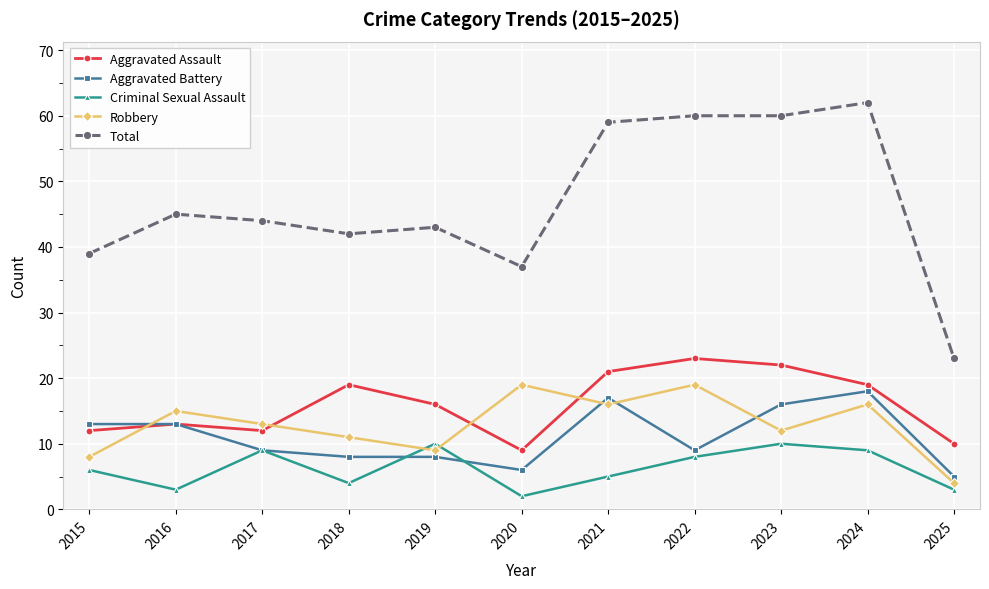

Reading left to right, extract all data points from this chart.

Aggravated Assault: 2015=12	2016=13	2017=12	2018=19	2019=16	2020=9	2021=21	2022=23	2023=22	2024=19	2025=10
Aggravated Battery: 2015=13	2016=13	2017=9	2018=8	2019=8	2020=6	2021=17	2022=9	2023=16	2024=18	2025=5
Criminal Sexual Assault: 2015=6	2016=3	2017=9	2018=4	2019=10	2020=2	2021=5	2022=8	2023=10	2024=9	2025=3
Robbery: 2015=8	2016=15	2017=13	2018=11	2019=9	2020=19	2021=16	2022=19	2023=12	2024=16	2025=4
Total: 2015=39	2016=45	2017=44	2018=42	2019=43	2020=37	2021=59	2022=60	2023=60	2024=62	2025=23